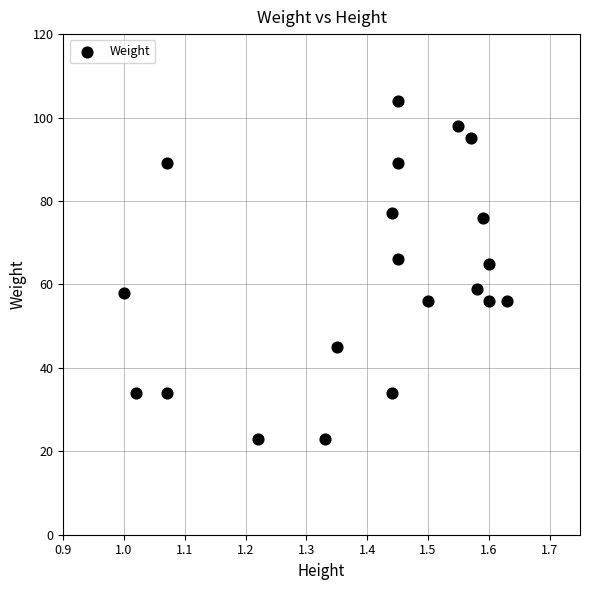

What is the range of Y values (max minus min)?

81